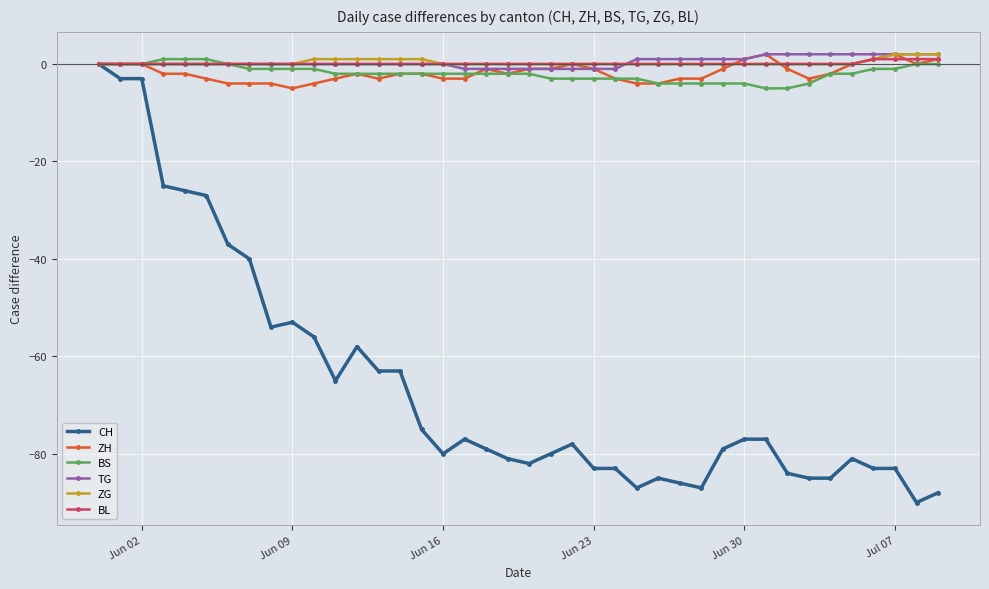

True or false: CH has more than 0 points higher than both neighbors.

True